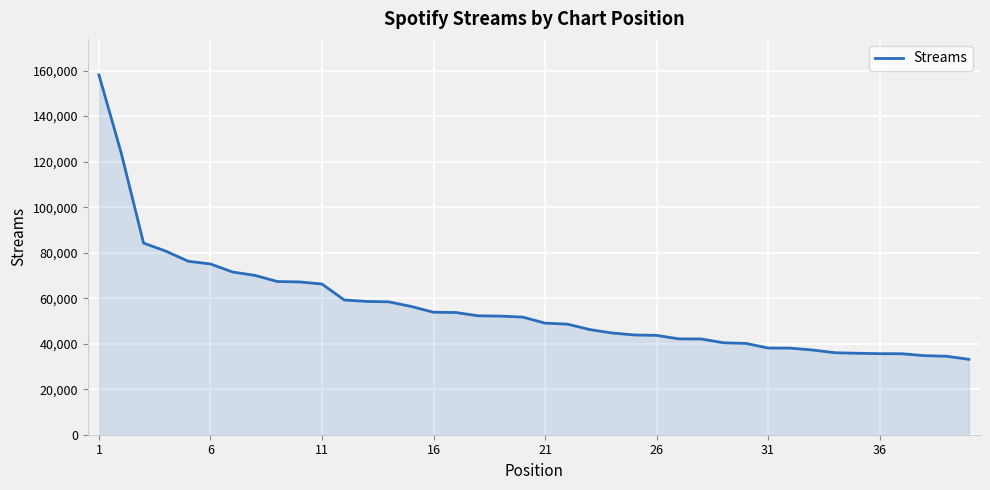

What is the difference between the maximum and minimum values?

124978